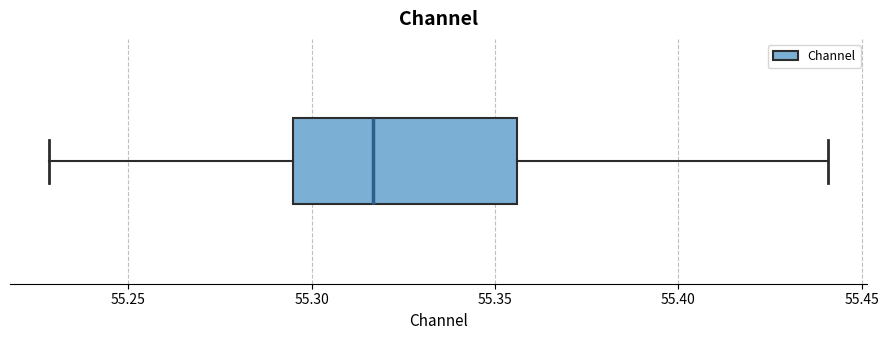

Transcribe this box plot: give where the median line is, the range the box spans, and where the two whiskers end, as read against the x-axis. The values are not printed on the chart, so give them approximately, as read against the axis.

median 55.315, box 55.295 to 55.355, whiskers 55.230 to 55.440